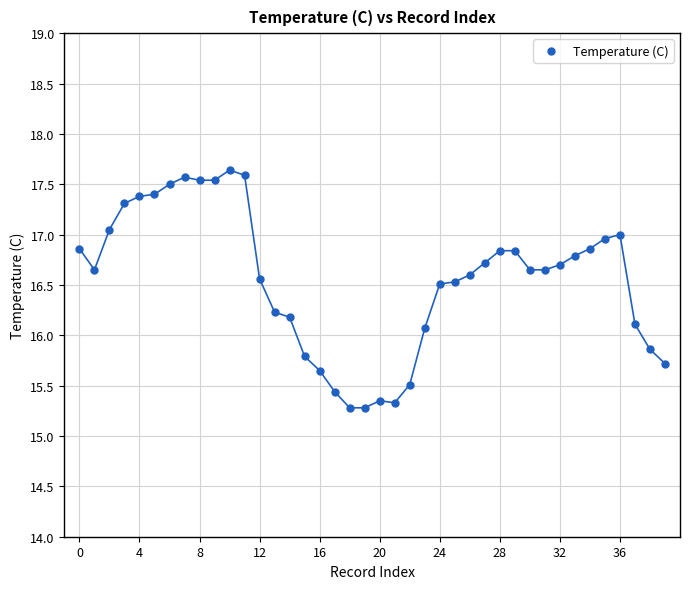

What is the range of Y values (max minus min)?

2.4